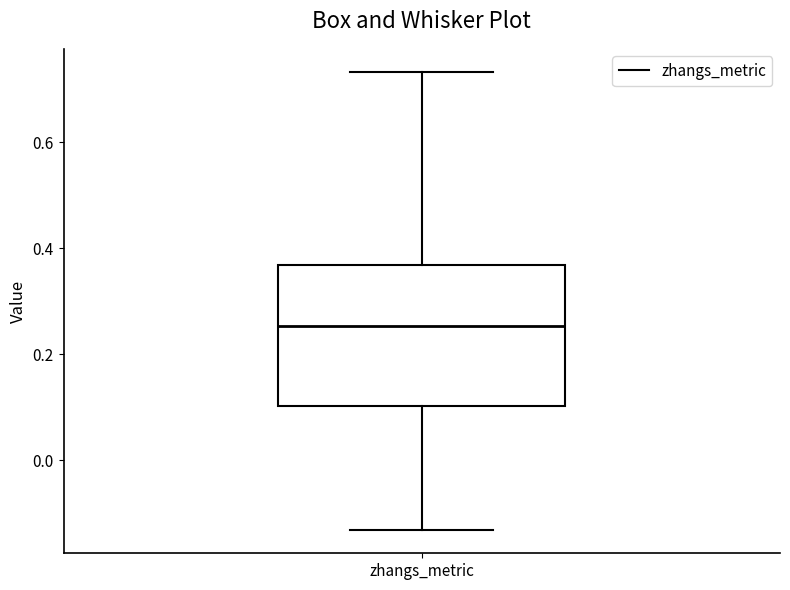

Read this box plot against the y-axis: the position of the median line, the range covered by the box, and the ends of both whiskers. The values are not printed on the chart, so give them approximately, as read against the axis.

median 0.26, box 0.10 to 0.36, whiskers -0.14 to 0.74